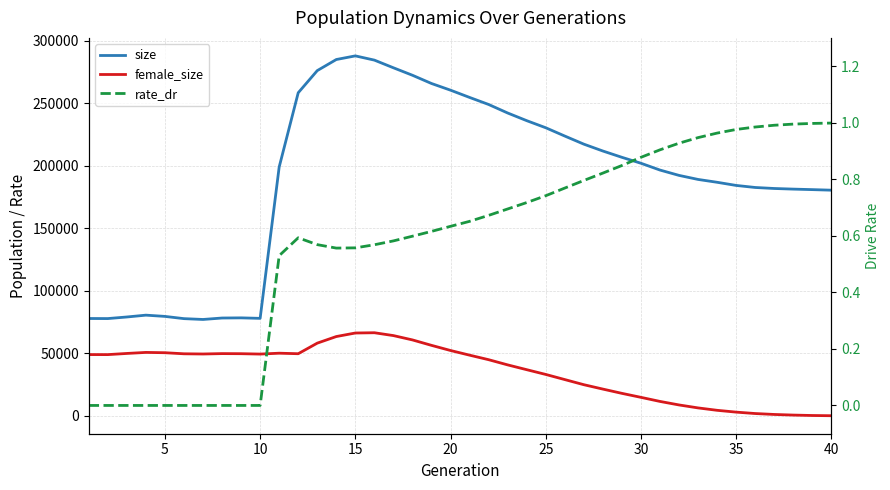

What is the sum of the rate_dr values at 5 and 29?

0.9